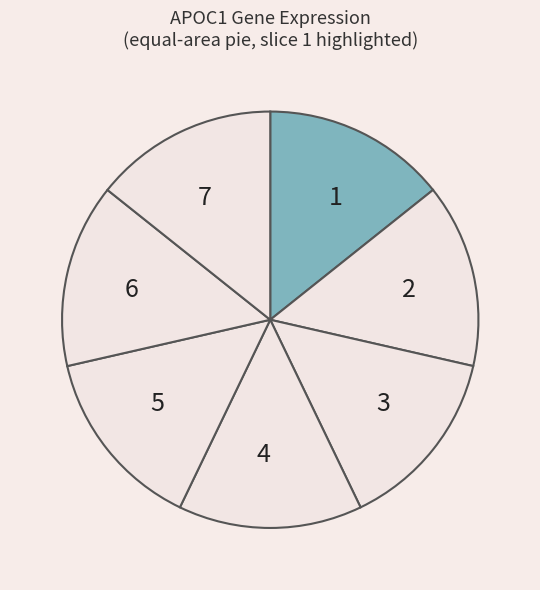

The 5 slice represents 29% of the pie. True or false?

False